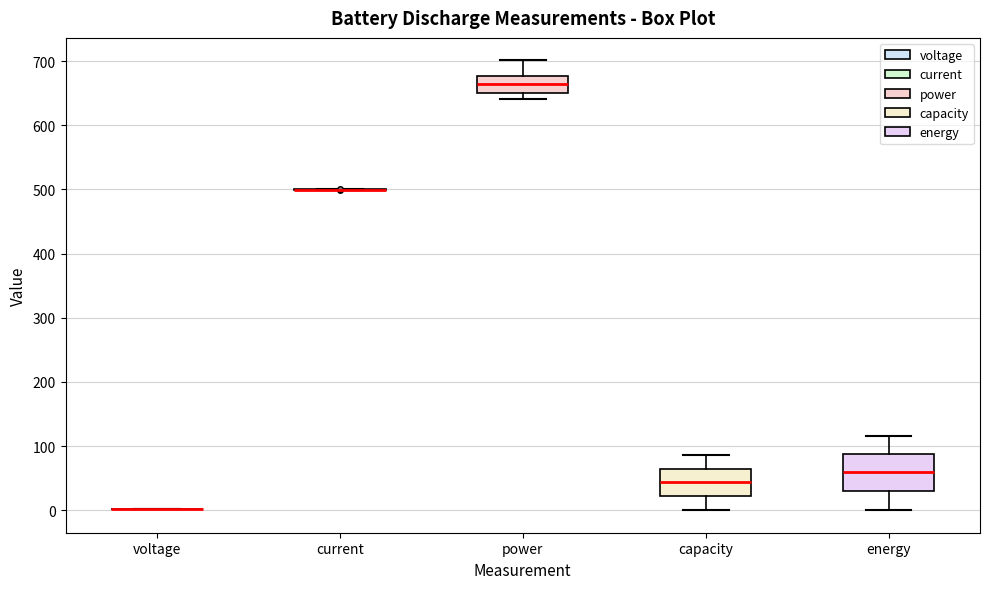

Reading left to right, read every box against the y-axis: the position of its median line, the range the box covers, and the ends of its whiskers. The values are not printed on the chart, so give them approximately, as read against the axis.

voltage: box collapsed to a line at 0, whiskers 0 to 0
current: box collapsed to a line at 500, whiskers 500 to 500
power: median 660, box 650 to 680, whiskers 640 to 700
capacity: median 40, box 20 to 60, whiskers 0 to 90
energy: median 60, box 30 to 90, whiskers 0 to 120